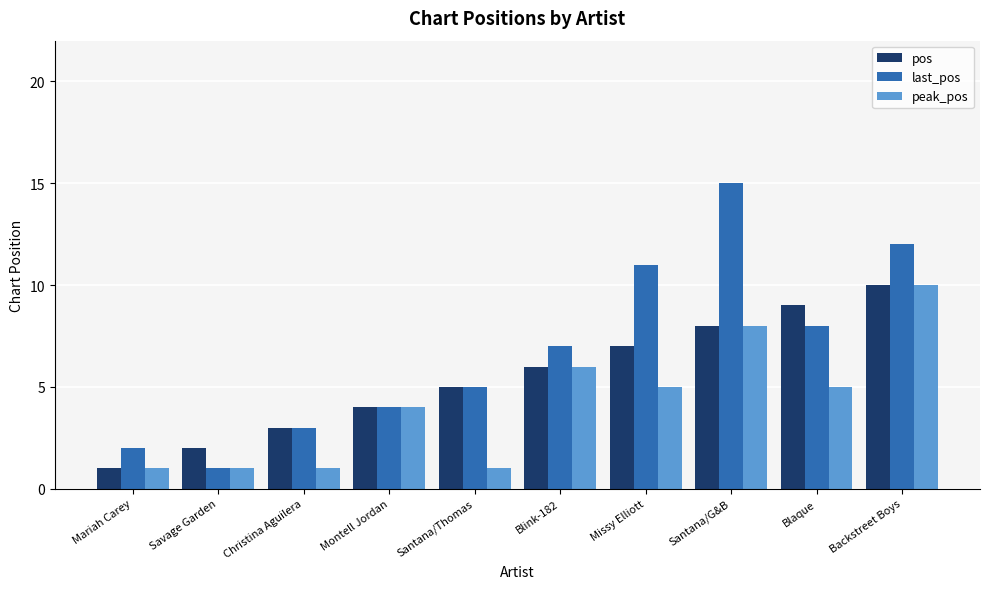

Read the peak_pos value at Mariah Carey.

1